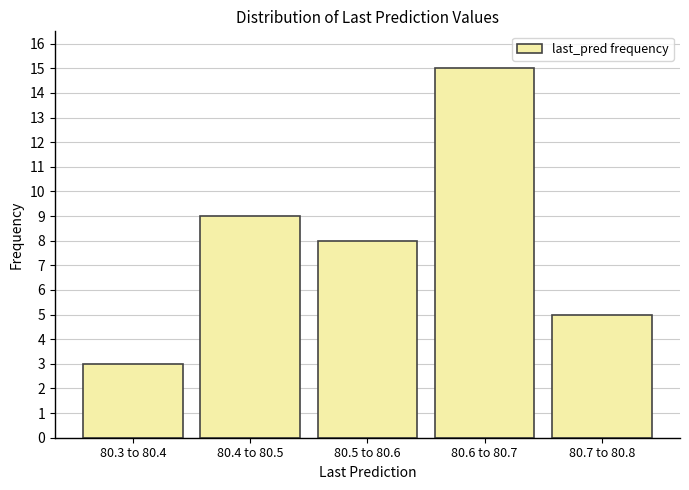

Reading left to right, what are all the values shown in this chart?

80.3 to 80.4=3	80.4 to 80.5=9	80.5 to 80.6=8	80.6 to 80.7=15	80.7 to 80.8=5